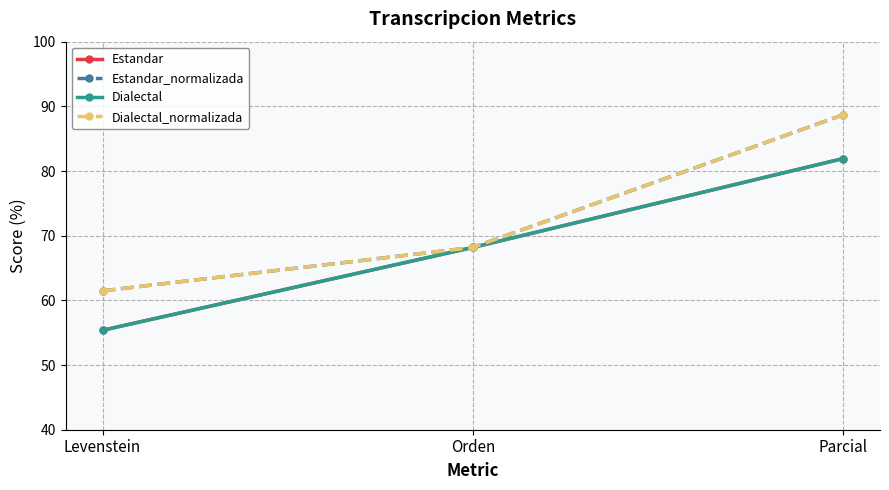

Does the chart have visible grid lines?

Yes